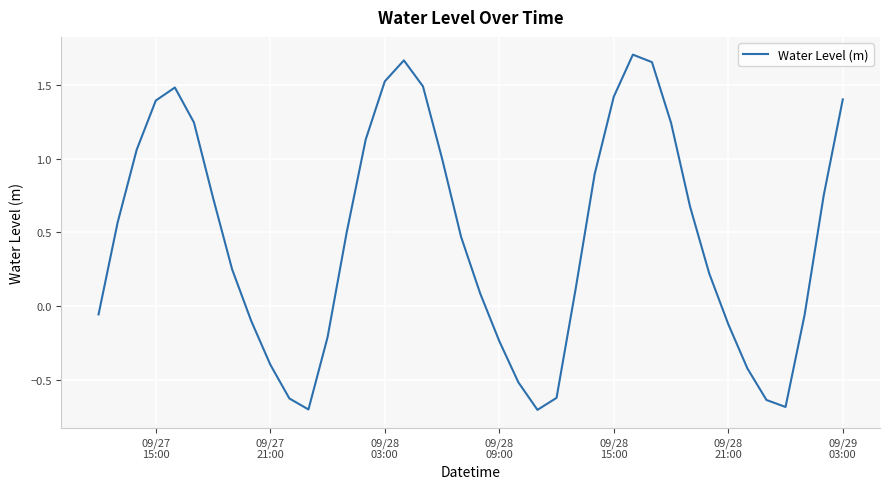

What is the difference between the maximum and minimum values?

2.4